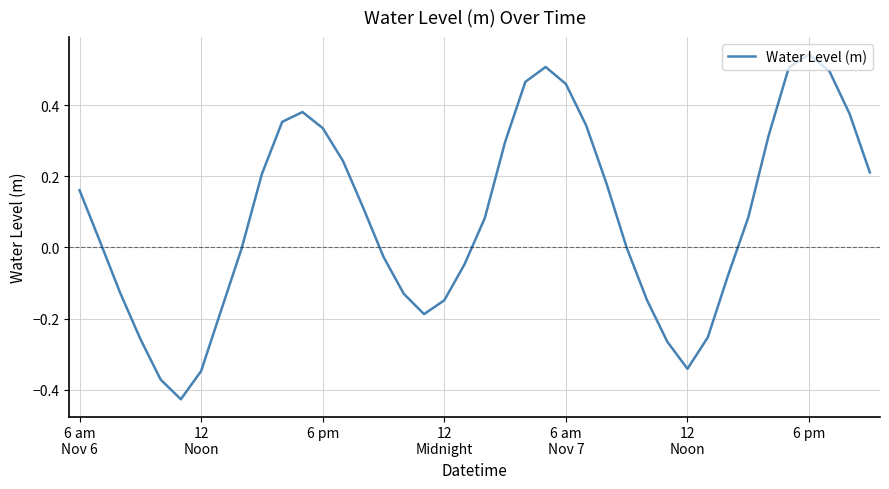

What is the difference between the maximum and minimum values?

1.0